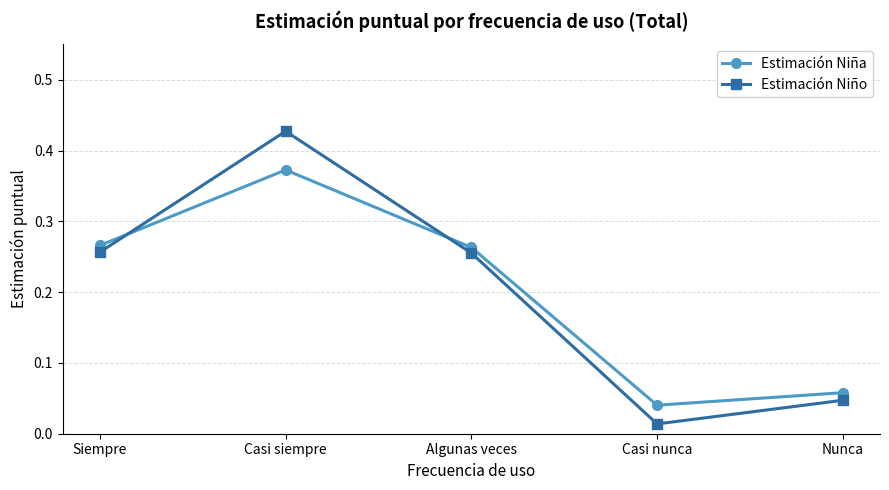

Is it true that Estimación Niña equals 0.1 at Algunas veces?

False